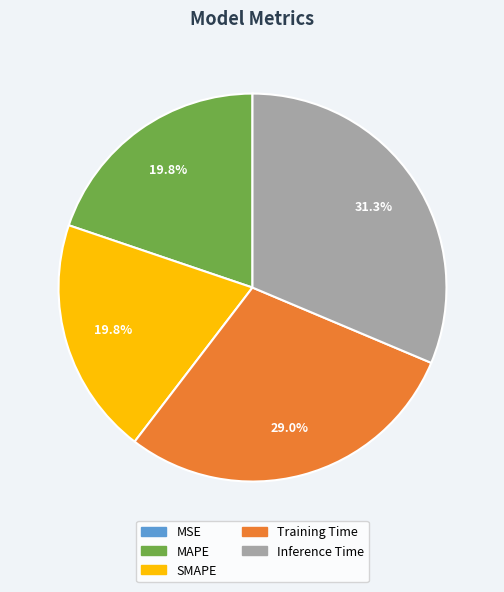

Which slice is the largest?

Inference Time